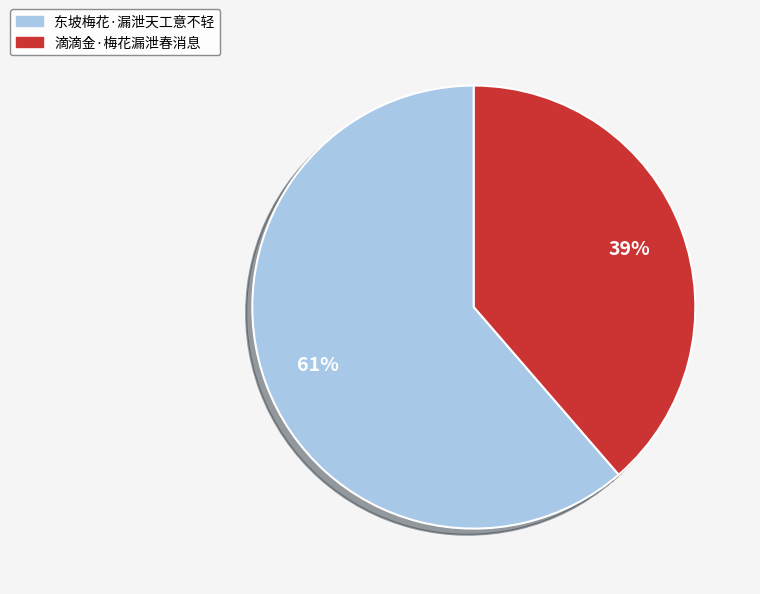

How many segments does this pie chart have?

2